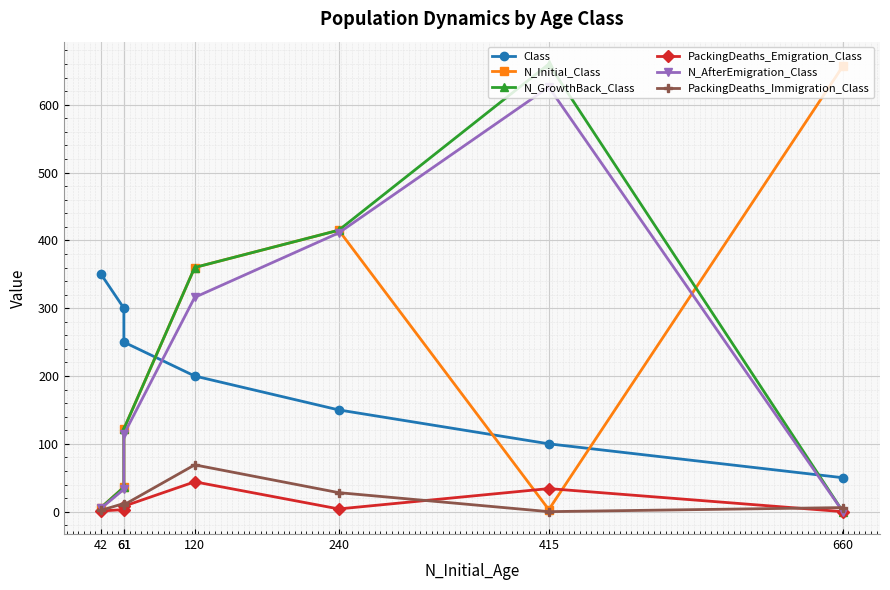

True or false: PackingDeaths_Immigration_Class and N_Initial_Class cross at least once.

False